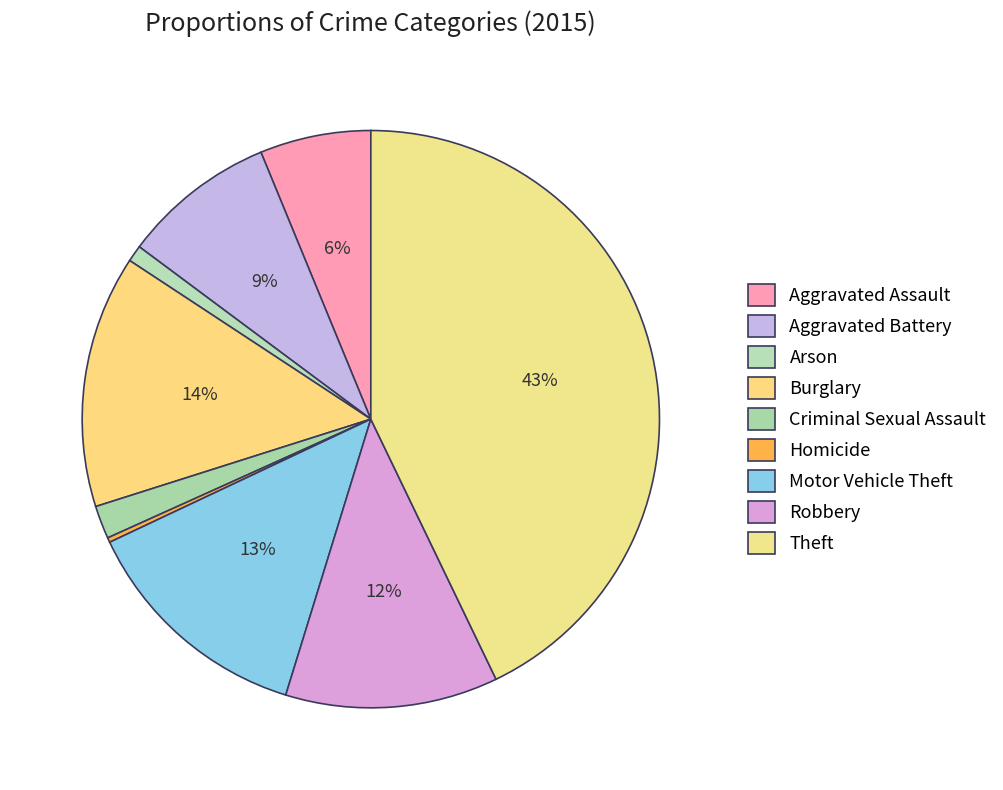

Which category has the biggest portion of the pie?

Theft